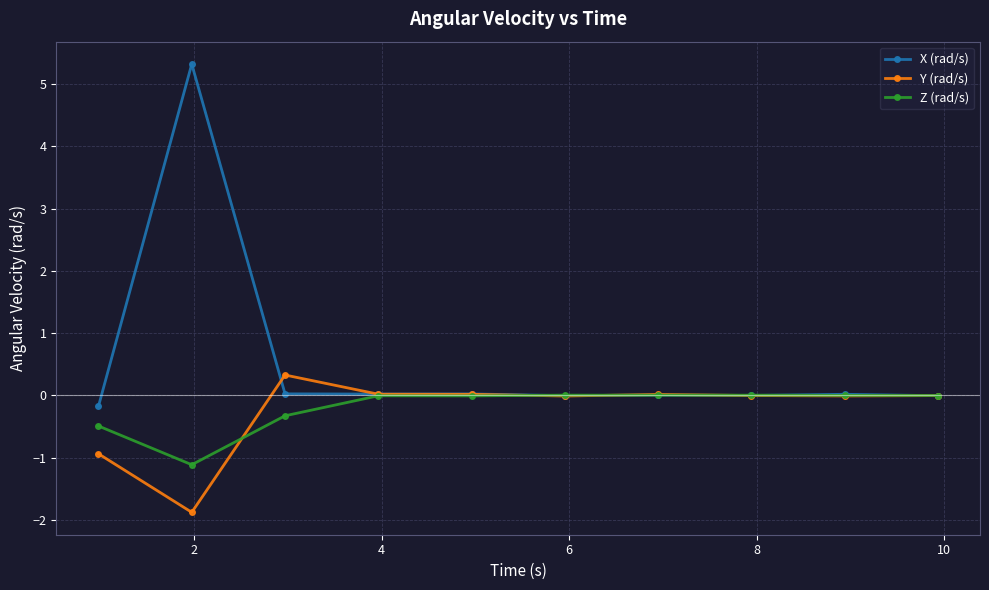

What is the difference between the second highest and minimum values in the X (rad/s) series?

0.2